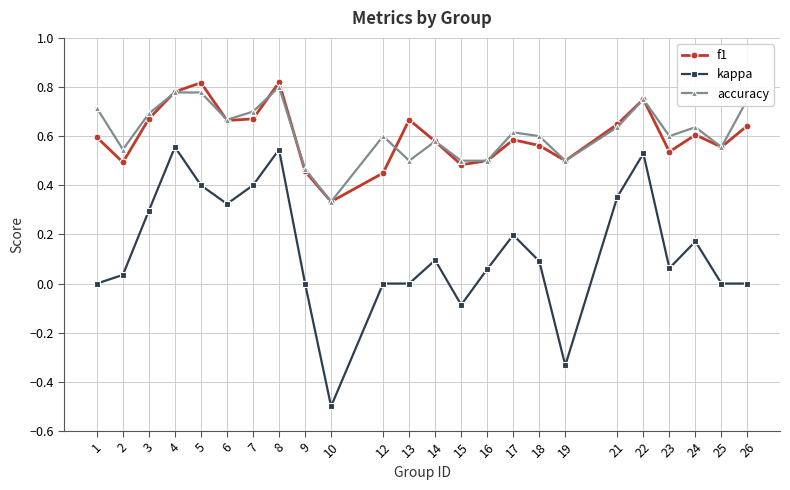

What is the sum of the accuracy values at 12 and 18?

1.2